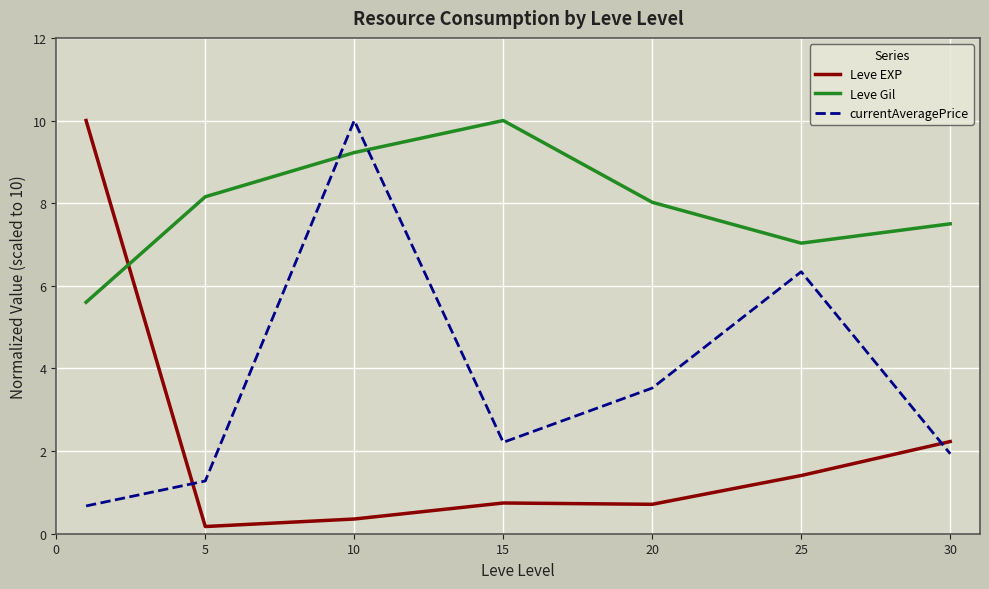

How many times do Leve EXP and Leve Gil cross each other?

1